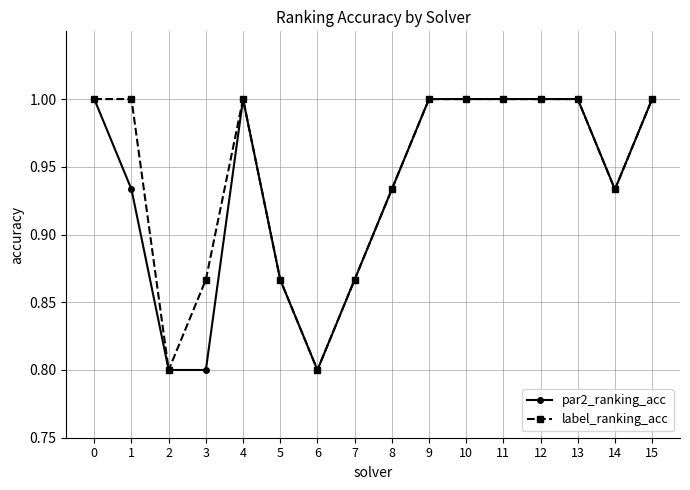

At how many categories does at least one series exceed 0?

16